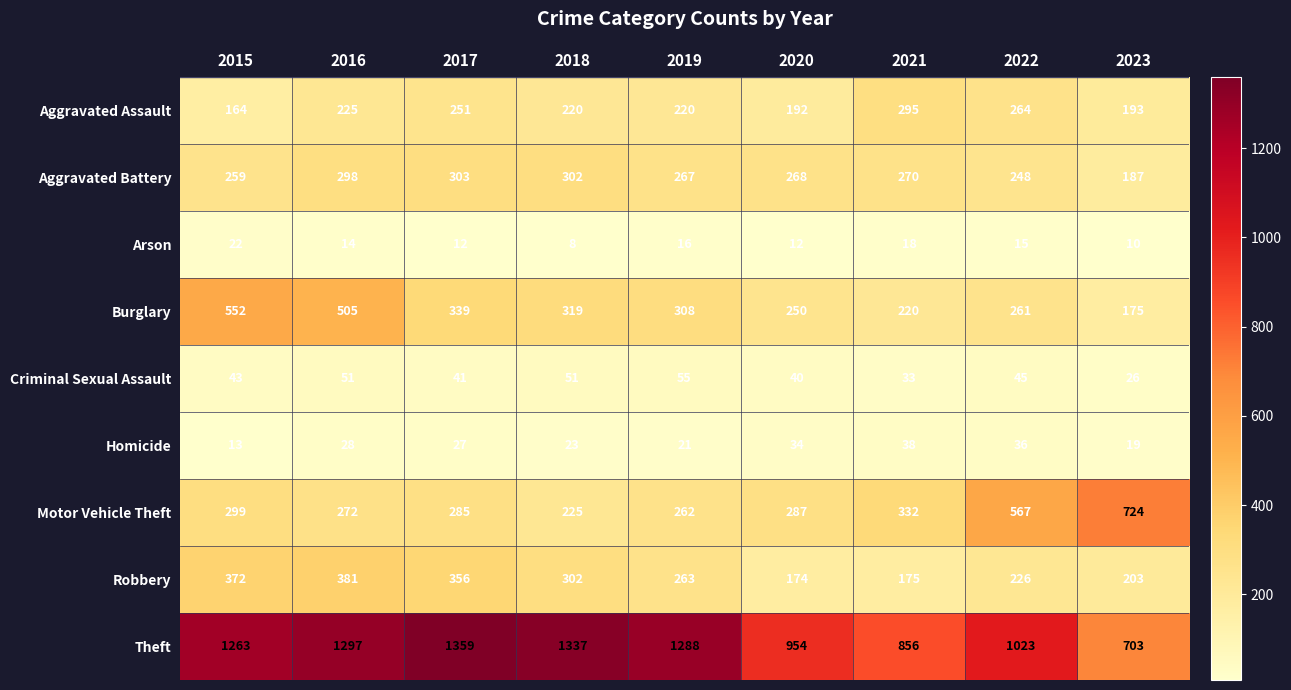

Which label corresponds to the largest value in the chart?

2017